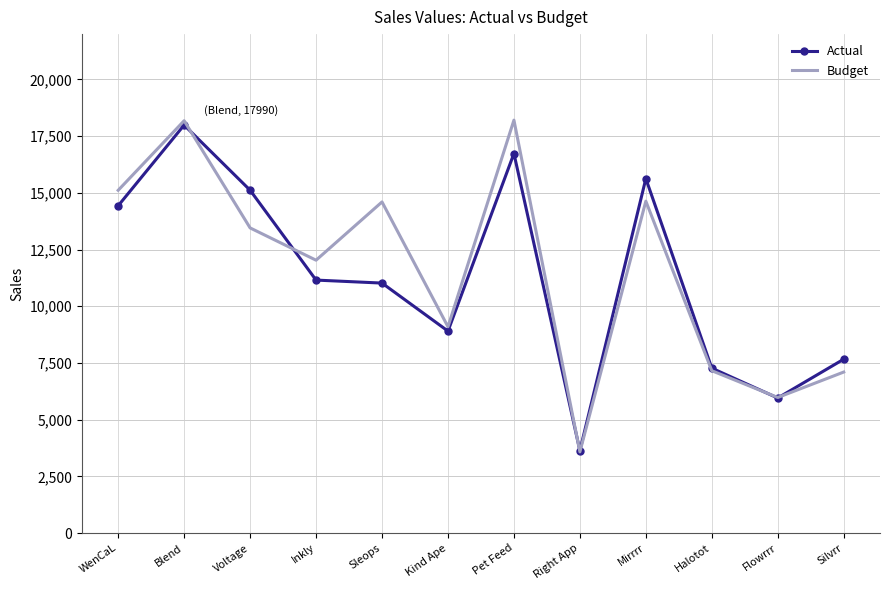

Where do Actual and Budget first cross each other?

Blend and Voltage